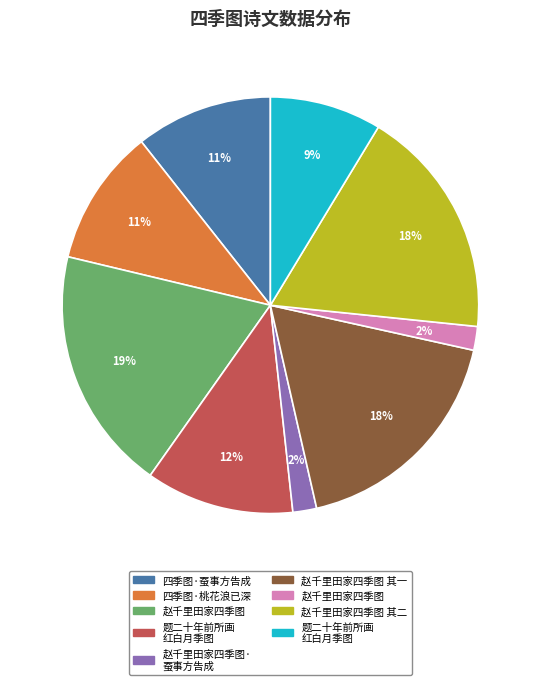

To the nearest percent, what is the average slice percentage?

11%